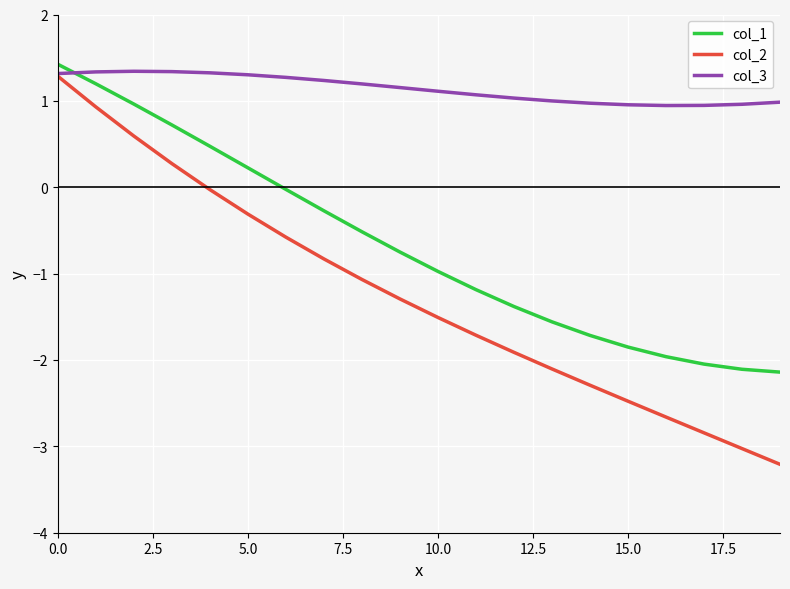

What are all the series names shown in the legend?

col_1, col_2, col_3